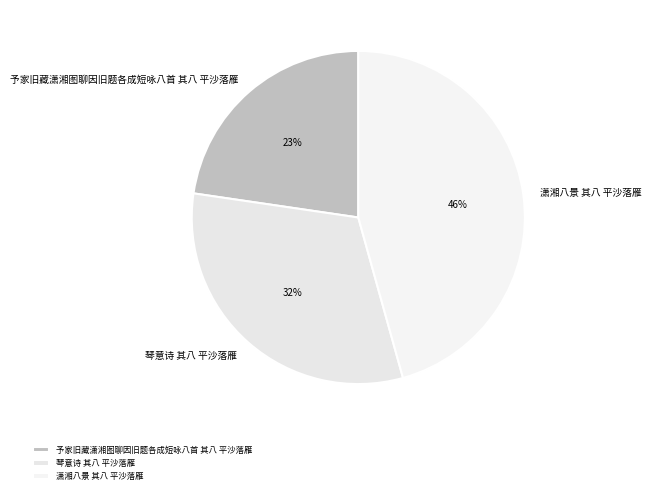

To the nearest percent, what is the combined percentage of 予家旧藏潇湘图聊因旧题各成短咏八首 其八 平沙落雁 and 琴意诗 其八 平沙落雁?

54%